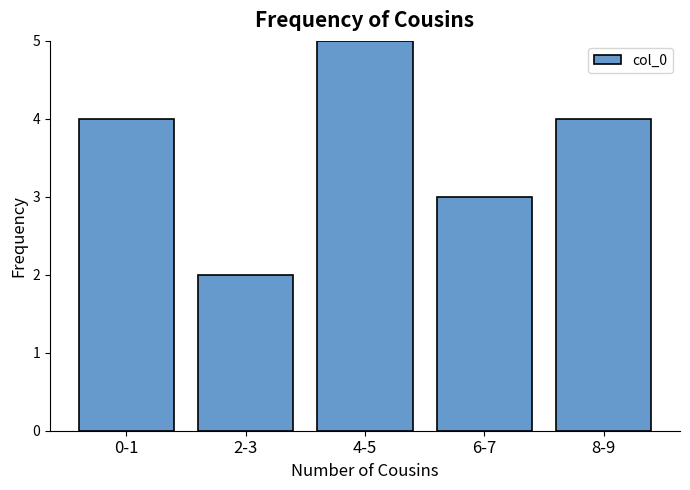

Reading left to right, what are all the values shown in this chart?

0-1=4	2-3=2	4-5=5	6-7=3	8-9=4